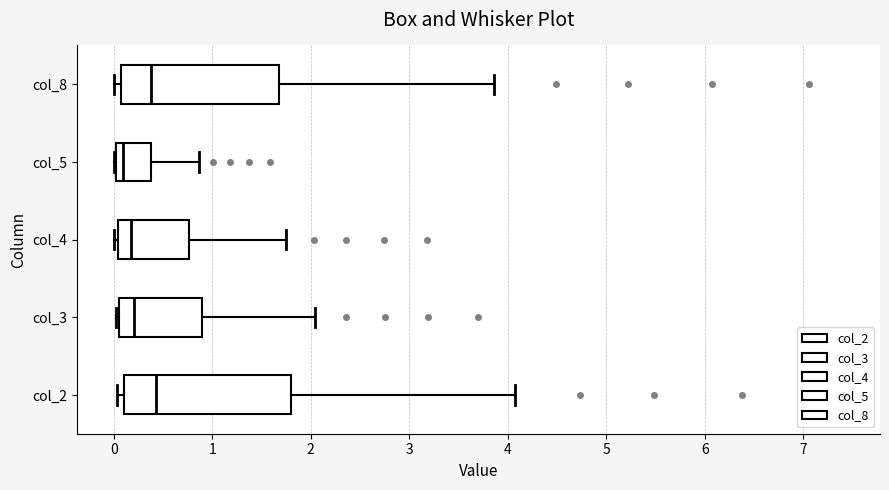

Reading bottom to top, transcribe this box plot: for each box, give where its median line is, the range the box spans, and where its two whiskers end, as read against the x-axis. The values are not printed on the chart, so give them approximately, as read against the axis.

col_2: median 0.4, box 0.1 to 1.8, whiskers 0.0 to 4.1
col_3: median 0.2, box 0.1 to 0.9, whiskers 0.0 to 2.0
col_4: median 0.2, box 0.0 to 0.8, whiskers 0.0 (just left of the box's left edge) to 1.8
col_5: median 0.1, box 0.0 to 0.4, whiskers 0.0 to 0.9
col_8: median 0.4, box 0.1 to 1.7, whiskers 0.0 to 3.9